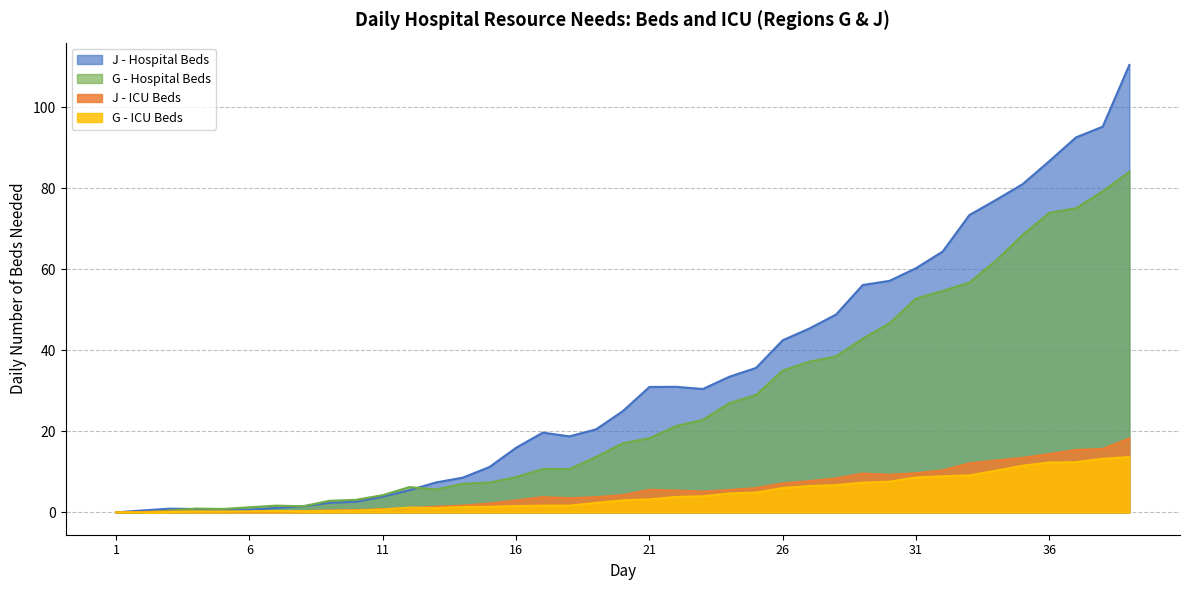

How many data points in J - Hospital Beds are above 24?

20